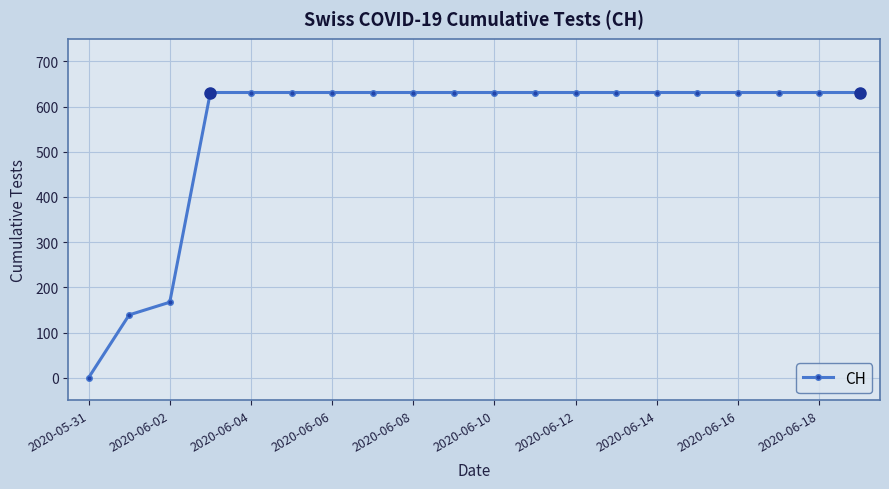

What is the average value?

552